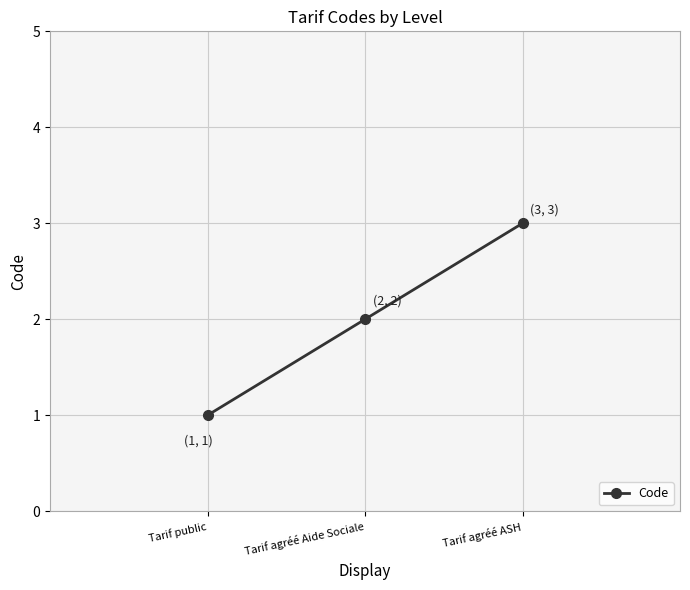

Rank the categories by value from highest to lowest.

Tarif agréé ASH, Tarif agréé Aide Sociale, Tarif public